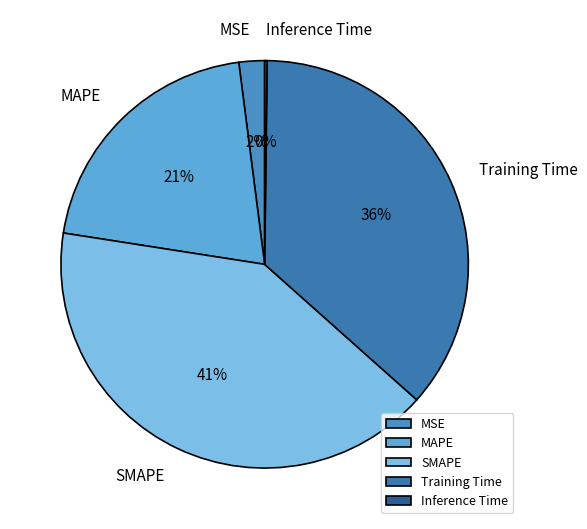

True or false: MSE accounts for 2% of the total.

True